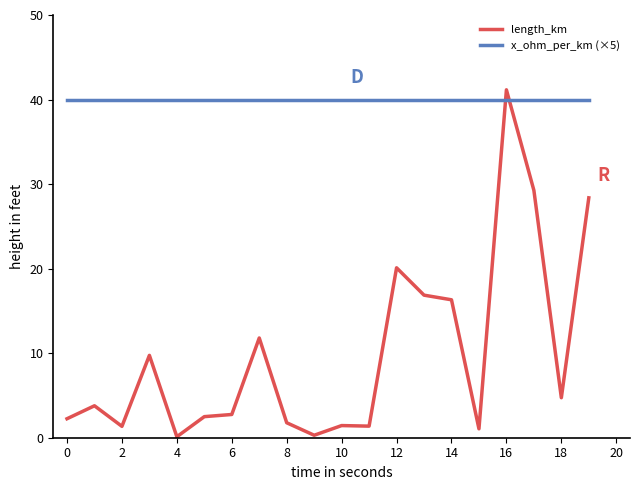

At which category is the sum across all series the highest?

16